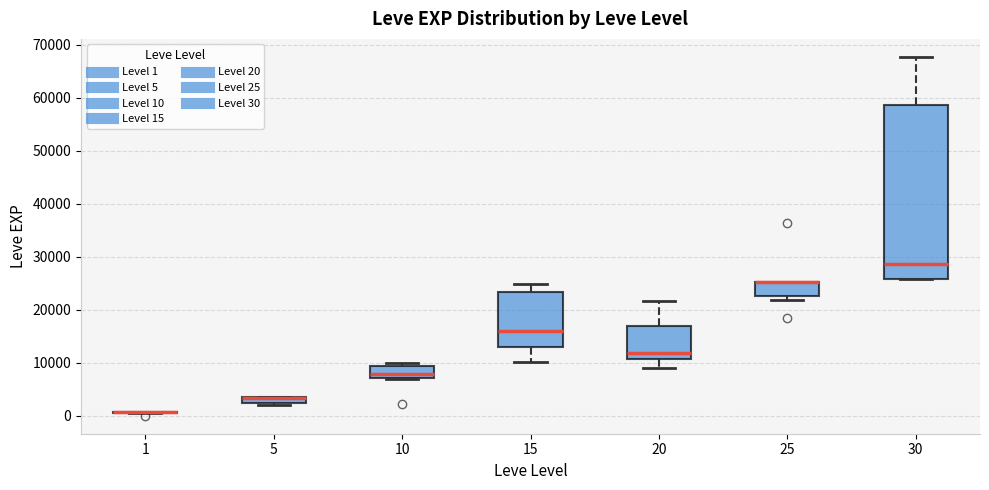

Where is the lower edge of the box at x = 25 on the y-axis? The values are not printed on the chart, so give them approximately, as read against the axis.

23000